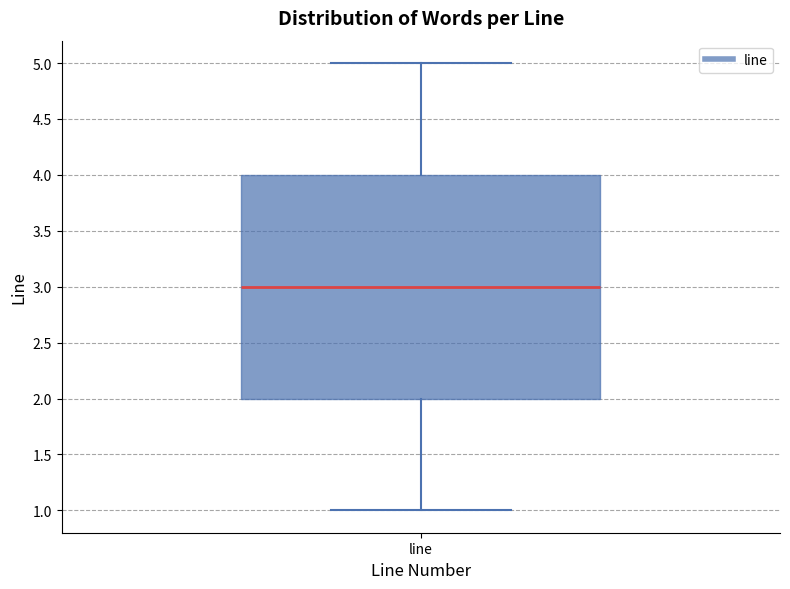

Where does the lower whisker of the box for line end on the y-axis? The values are not printed on the chart, so give them approximately, as read against the axis.

1